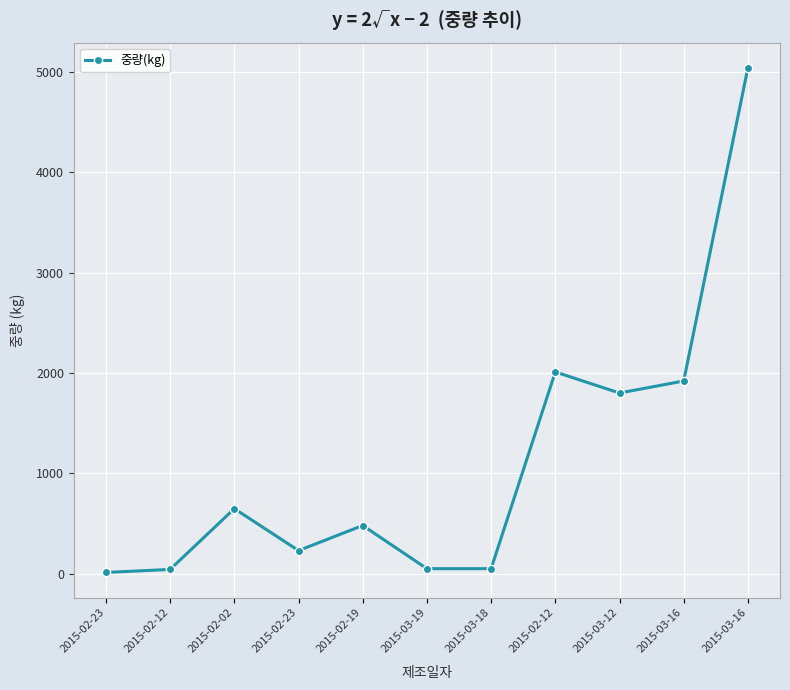

How many data points are less than 480?

5